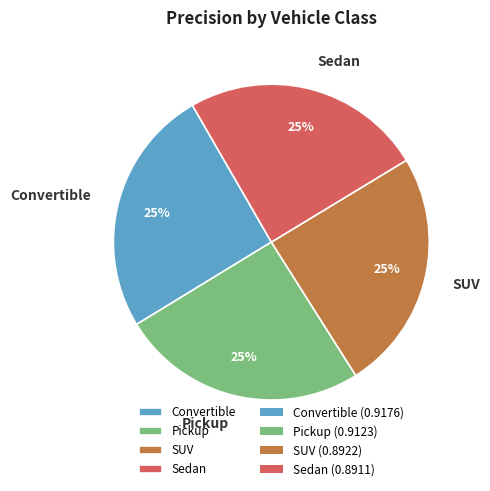

To the nearest percent, what portion does Pickup represent?

25%